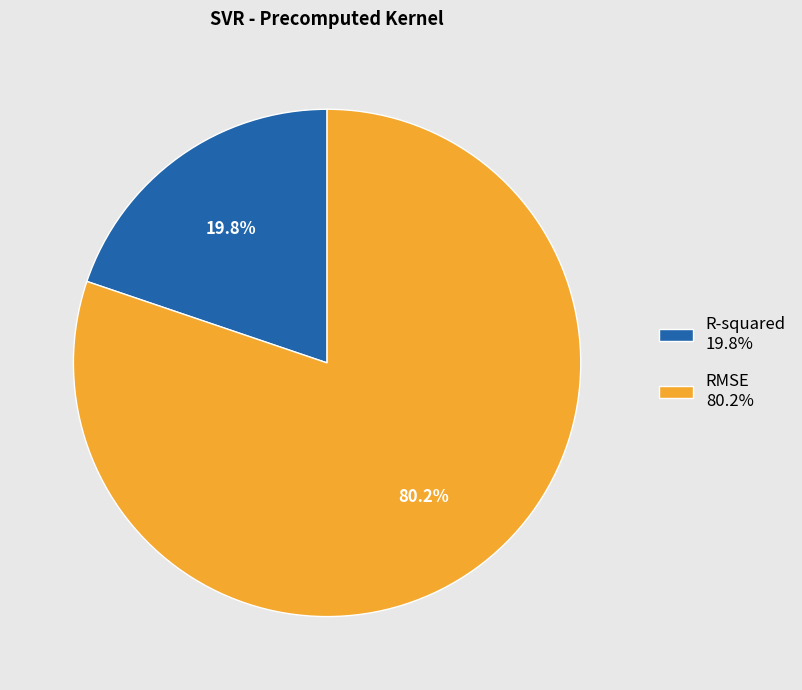

Does R-squared account for over 50% of the chart?

No